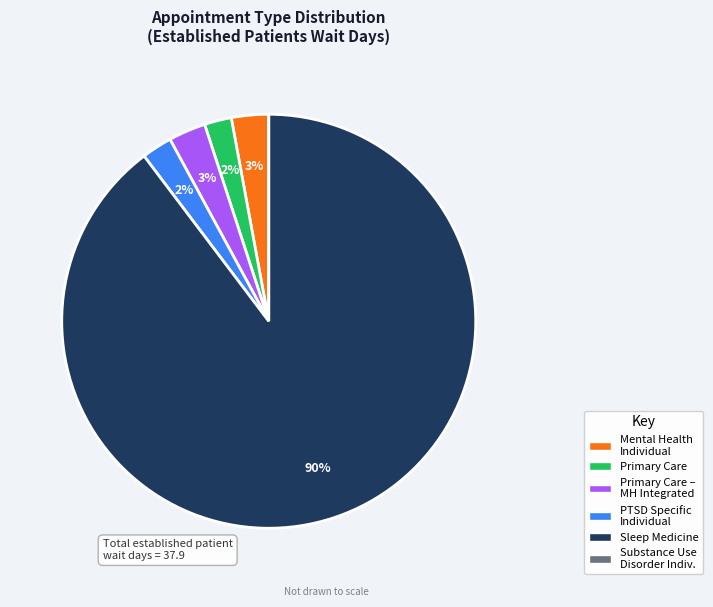

To the nearest percent, what is the difference between the largest and smallest slice percentages?

90%